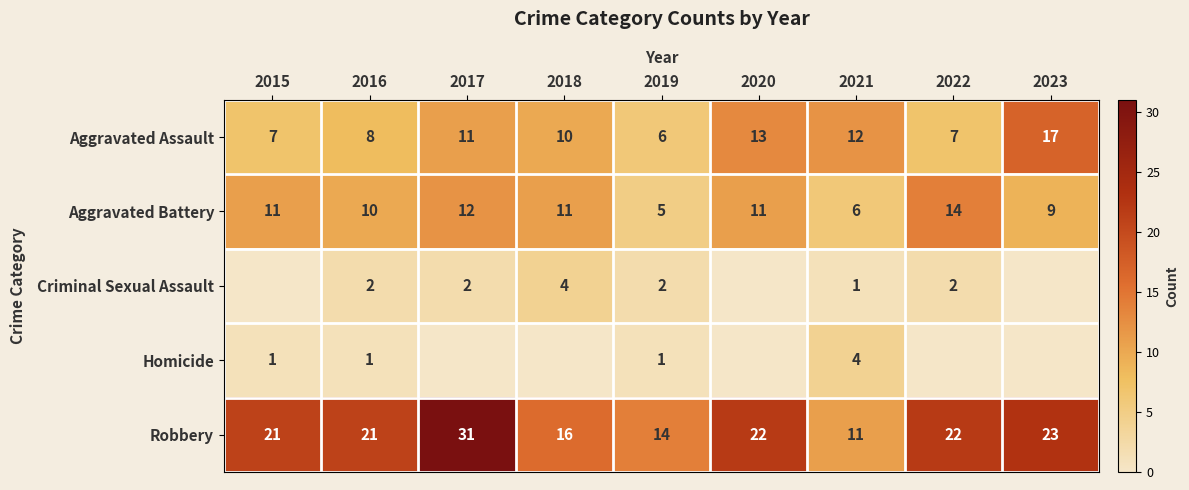

At which label is Aggravated Assault closest to 11?

2017